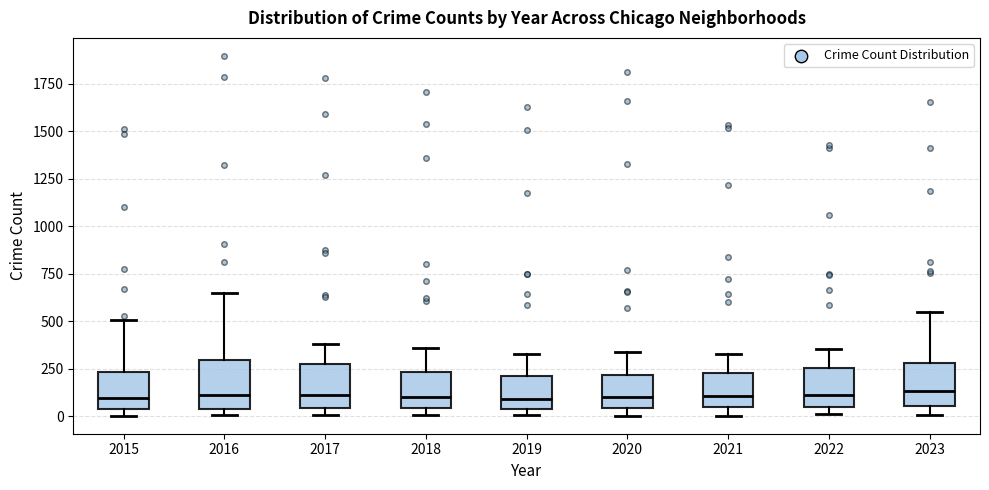

Where is the upper edge of the box at x = 2017 on the y-axis? The values are not printed on the chart, so give them approximately, as read against the axis.

300